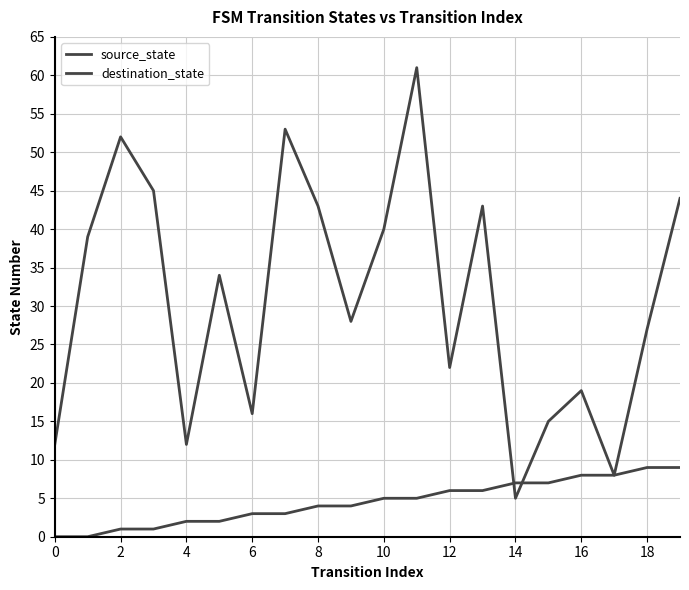

Does the chart have visible grid lines?

Yes